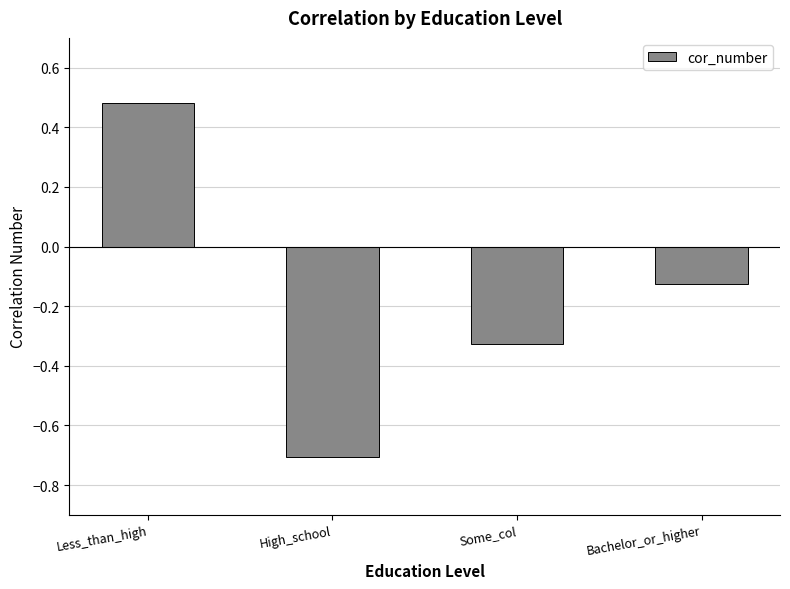

List the labels in order of value, largest first.

Less_than_high, Bachelor_or_higher, Some_col, High_school